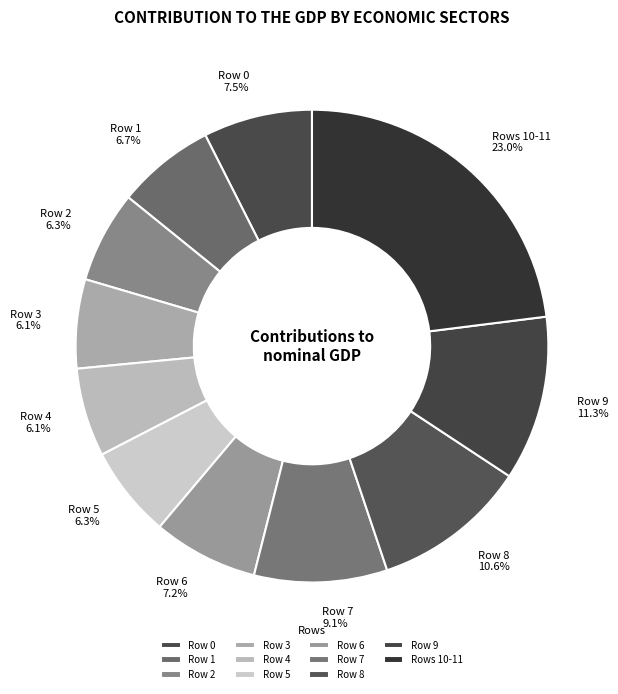

Does Row 7 account for over 50% of the chart?

No